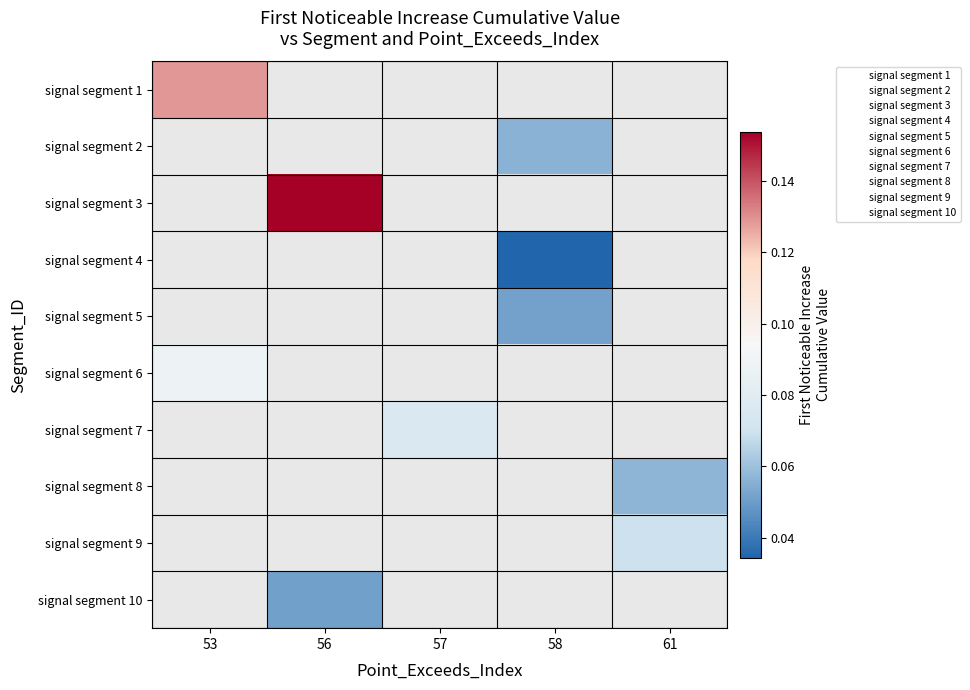

Which series has the largest range (max minus min)?

signal segment 1